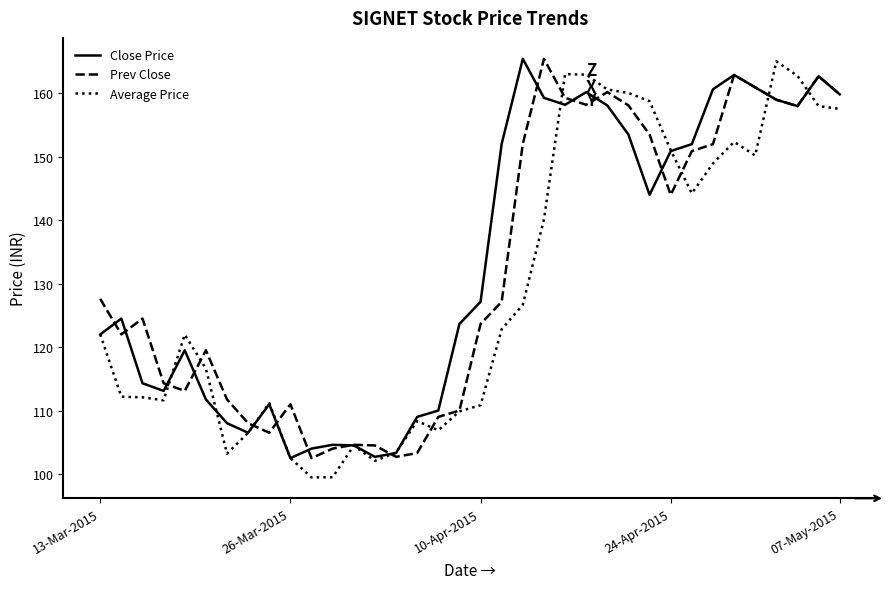

Which series has the largest range (max minus min)?

Average Price